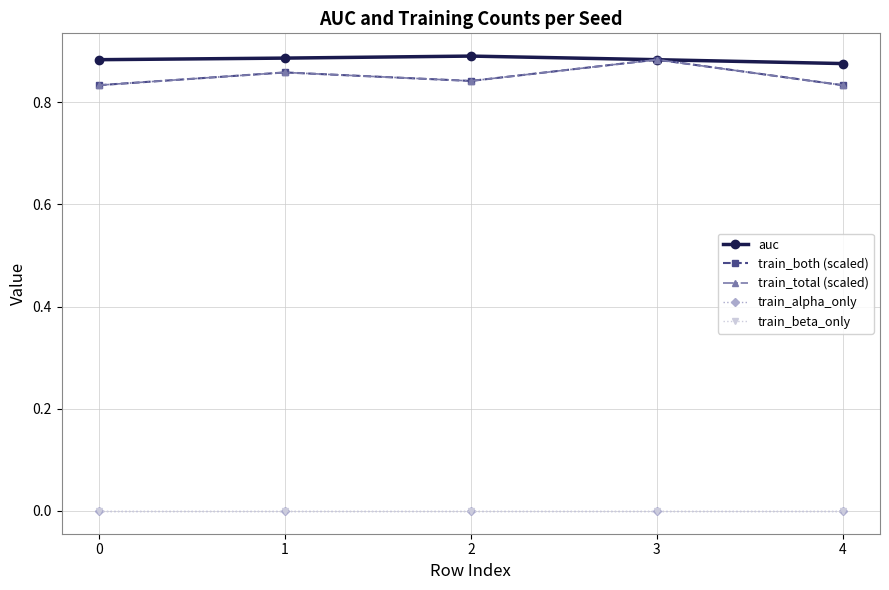

Does the chart have visible grid lines?

Yes